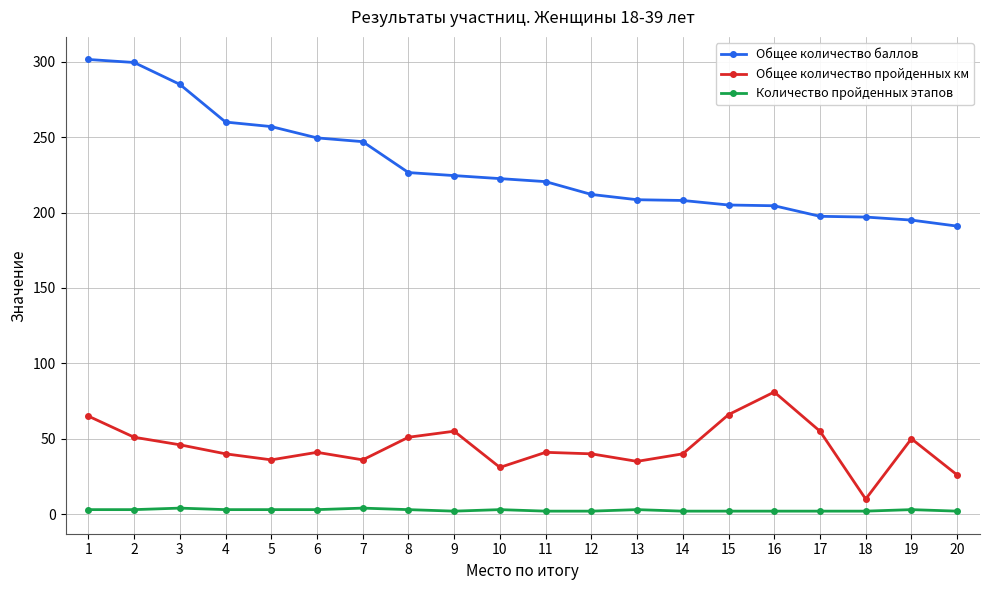

What is the difference between the second highest and minimum values in the Общее количество баллов series?

108.5